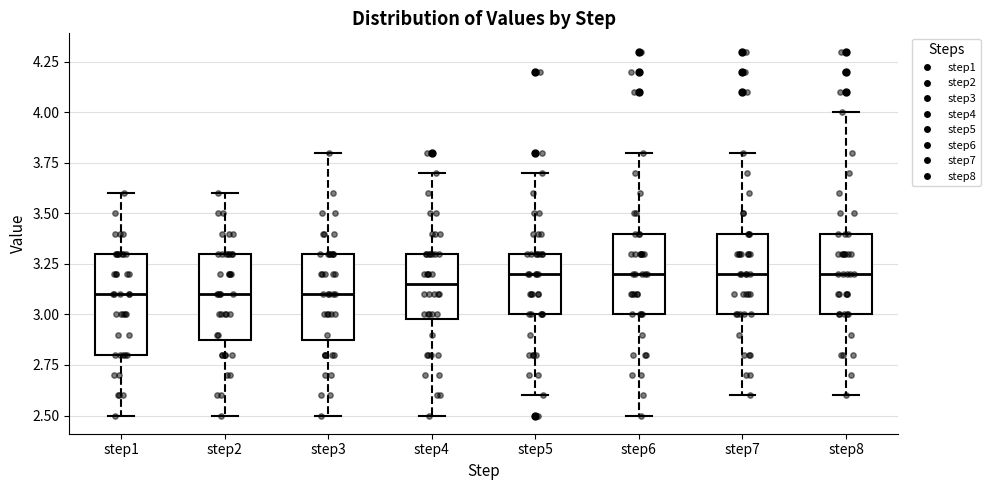

Reading left to right, read every box against the y-axis: the position of its median line, the range the box covers, and the ends of its whiskers. The values are not printed on the chart, so give them approximately, as read against the axis.

step1: median 3.10, box 2.80 to 3.30, whiskers 2.50 to 3.60
step2: median 3.10, box 2.90 to 3.30, whiskers 2.50 to 3.60
step3: median 3.10, box 2.90 to 3.30, whiskers 2.50 to 3.80
step4: median 3.15, box 3.00 to 3.30, whiskers 2.50 to 3.70
step5: median 3.20, box 3.00 to 3.30, whiskers 2.60 to 3.70
step6: median 3.20, box 3.00 to 3.40, whiskers 2.50 to 3.80
step7: median 3.20, box 3.00 to 3.40, whiskers 2.60 to 3.80
step8: median 3.20, box 3.00 to 3.40, whiskers 2.60 to 4.00